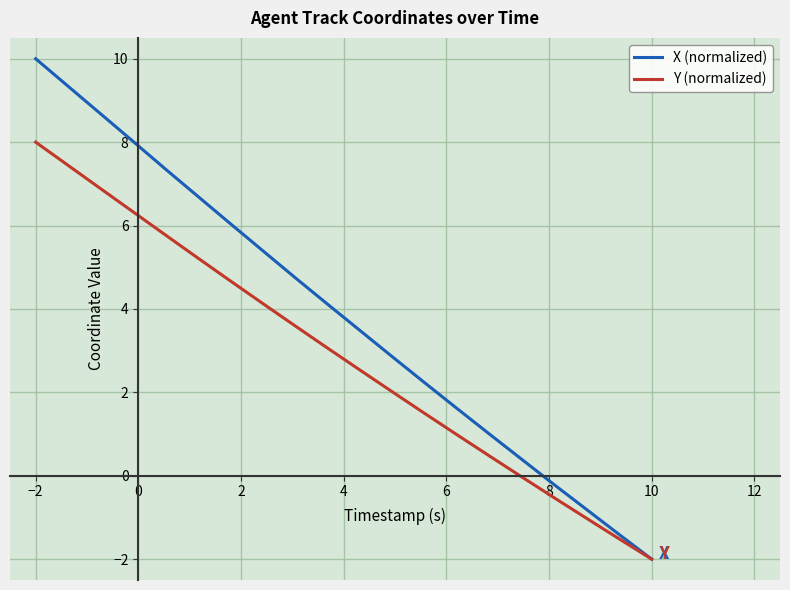

List the series in order of their peak value, lowest first.

Y (normalized), X (normalized)